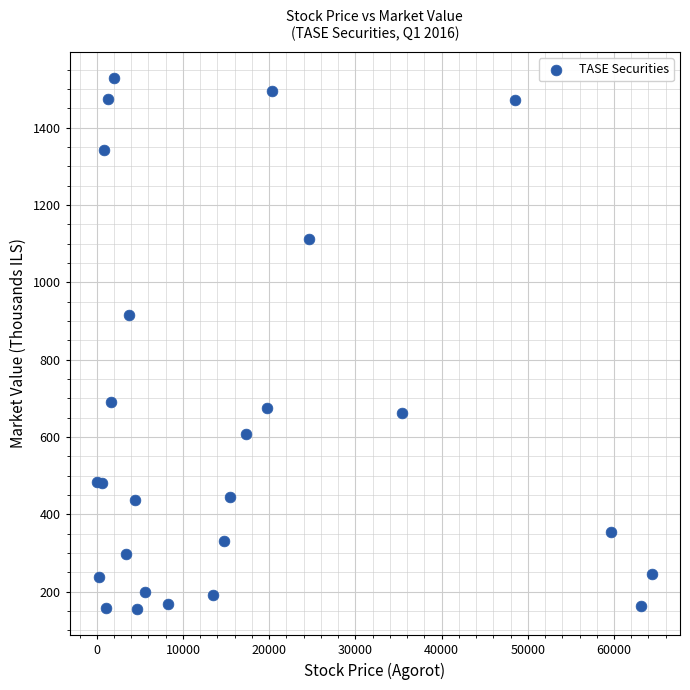

What Y value in the scatter plot is closest to 841?

915.1